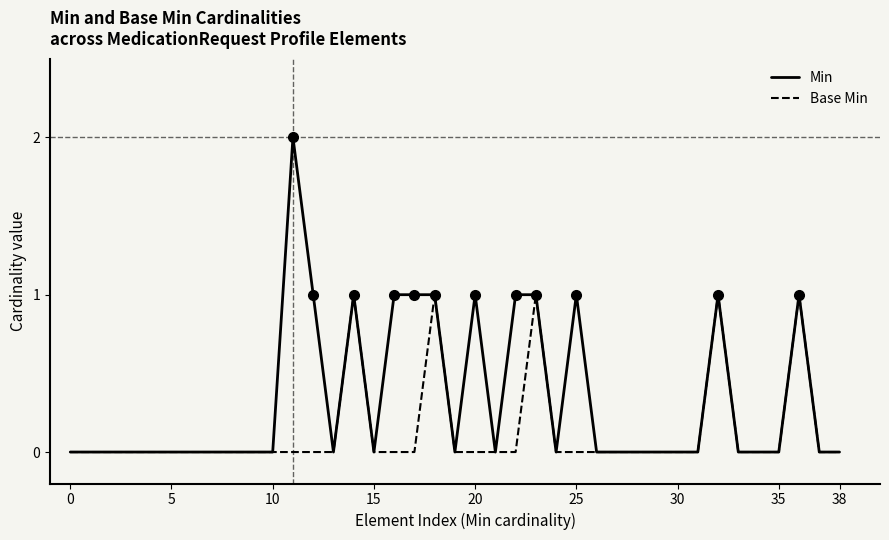

Which series has the widest spread of values?

Min